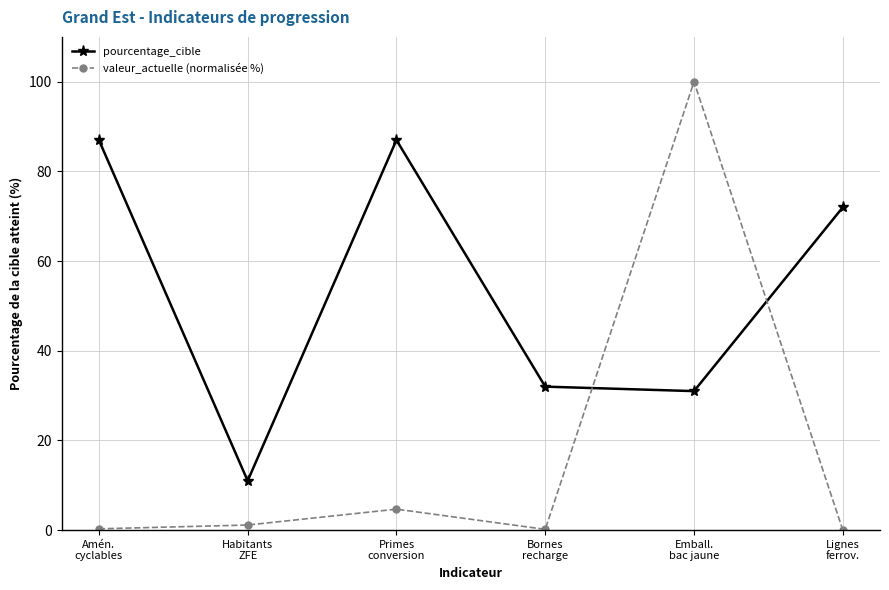

What is the average value of the valeur_actuelle (normalisée %) series?

17.7